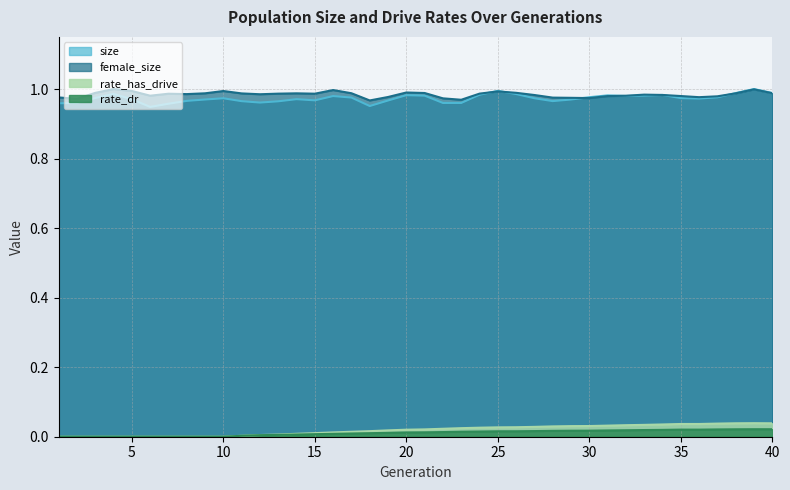

Which series has the largest total across all categories?

female_size